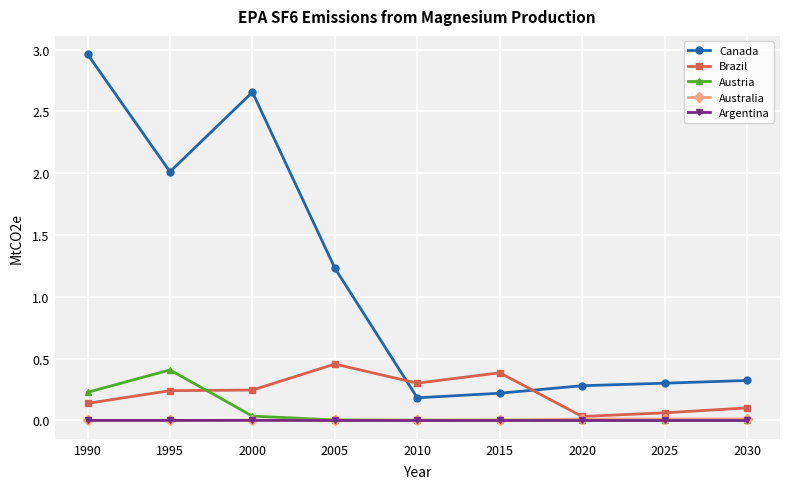

Which series has the widest spread of values?

Canada